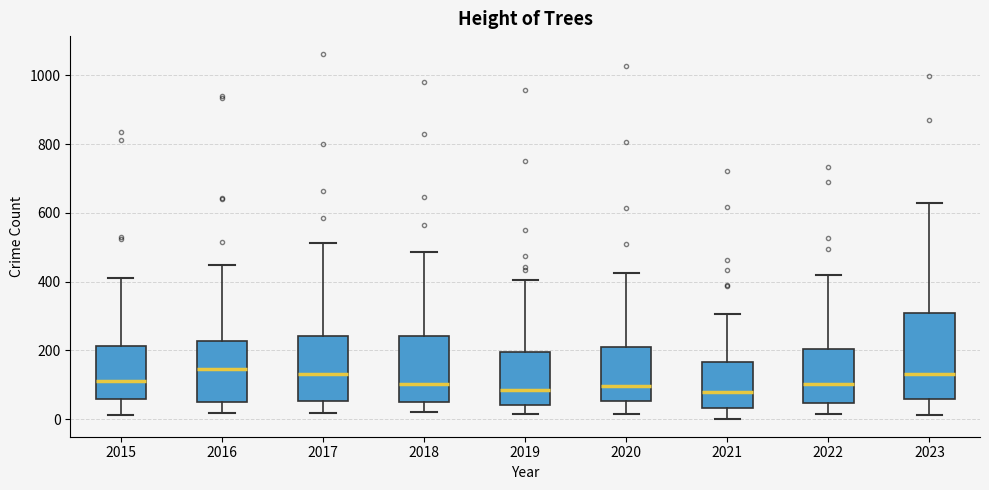

Reading left to right, read every box against the y-axis: the position of its median line, the range the box covers, and the ends of its whiskers. The values are not printed on the chart, so give them approximately, as read against the axis.

2015: median 120, box 60 to 220, whiskers 20 to 420
2016: median 140, box 60 to 220, whiskers 20 to 440
2017: median 140, box 60 to 240, whiskers 20 to 520
2018: median 100, box 40 to 240, whiskers 20 to 480
2019: median 80, box 40 to 200, whiskers 20 to 400
2020: median 100, box 60 to 200, whiskers 20 to 420
2021: median 80, box 40 to 160, whiskers 0 to 300
2022: median 100, box 40 to 200, whiskers 20 to 420
2023: median 140, box 60 to 300, whiskers 20 to 640